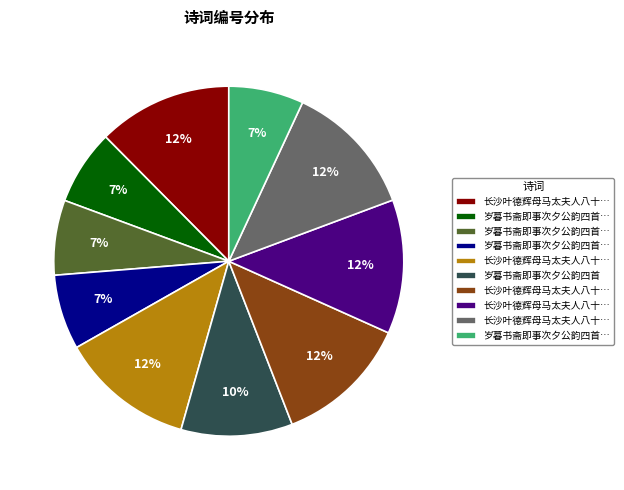

To the nearest percent, what is the average slice percentage?

10%